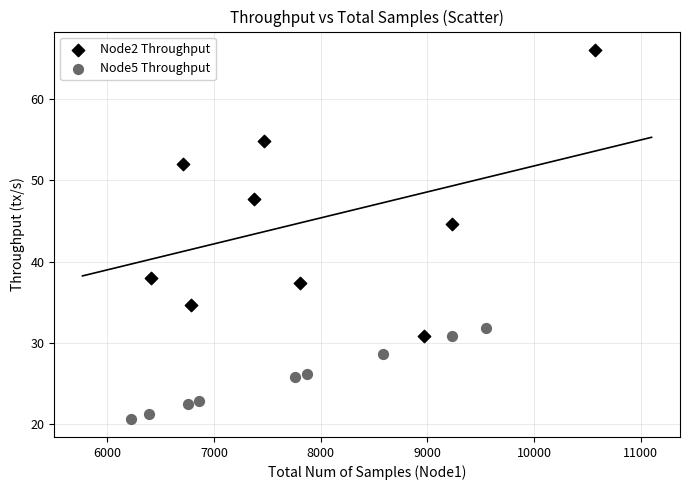

Which series has the largest Y range (max minus min)?

Node2 Throughput